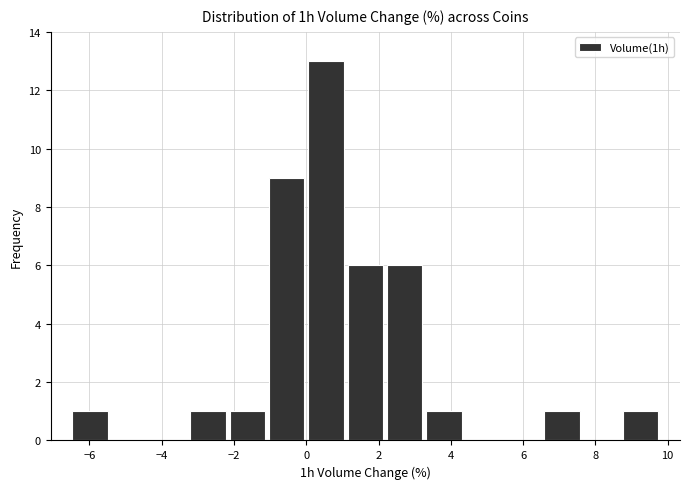

Reading left to right, transcribe this chart: for each bar, give the range it covers on the x-axis and its height. Neither the bar edges nor the heights are printed on the chart, so give them approximately, as read against the axes.

-6.6 to -5.4: 1
-5.4 to -4.4: 0
-4.4 to -3.2: 0
-3.2 to -2.2: 1
-2.2 to -1.0: 1
-1.0 to 0.0: 9
0.0 to 1.0: 13
1.0 to 2.2: 6
2.2 to 3.2: 6
3.2 to 4.4: 1
4.4 to 5.4: 0
5.4 to 6.6: 0
6.6 to 7.6: 1
7.6 to 8.8: 0
8.8 to 9.8: 1